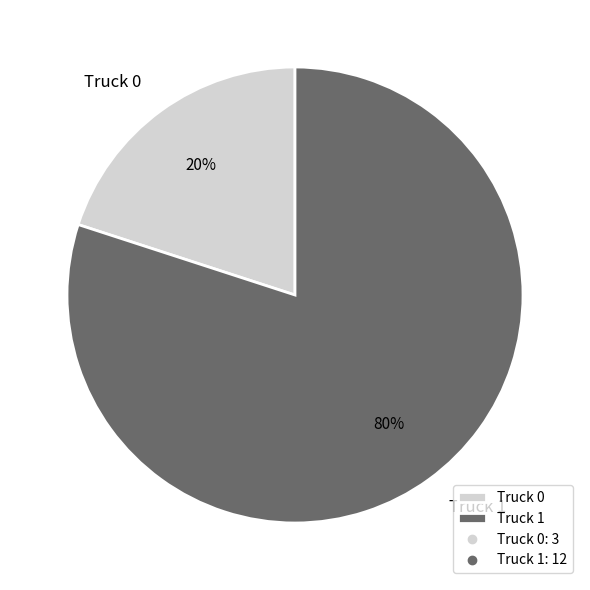

Rank the categories by value from highest to lowest.

Truck 1, Truck 0